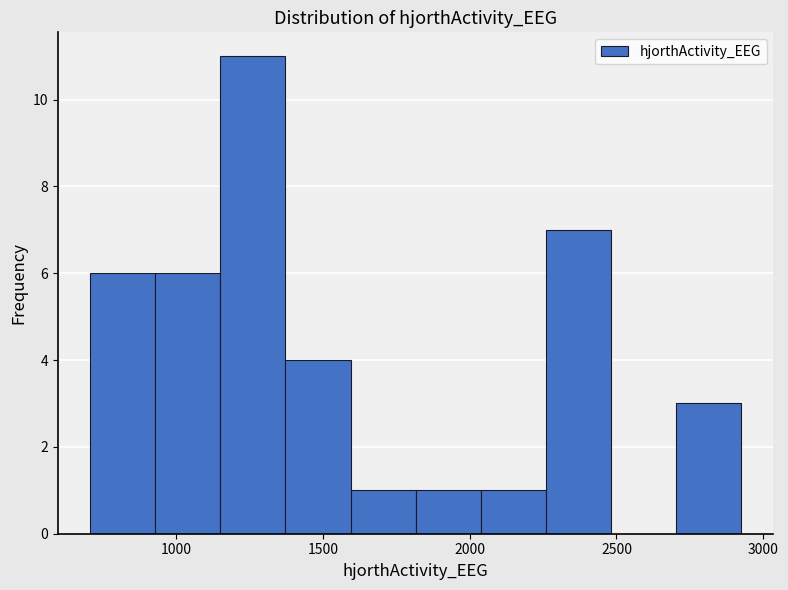

Reading left to right, list every bar in this chart as the range it spans on the x-axis followed by its height. Neither the bar edges nor the heights are printed on the chart, so give them approximately, as read against the axes.

700 to 950: 6
950 to 1150: 6
1150 to 1350: 11
1350 to 1600: 4
1600 to 1800: 1
1800 to 2050: 1
2050 to 2250: 1
2250 to 2500: 7
2500 to 2700: 0
2700 to 2900: 3